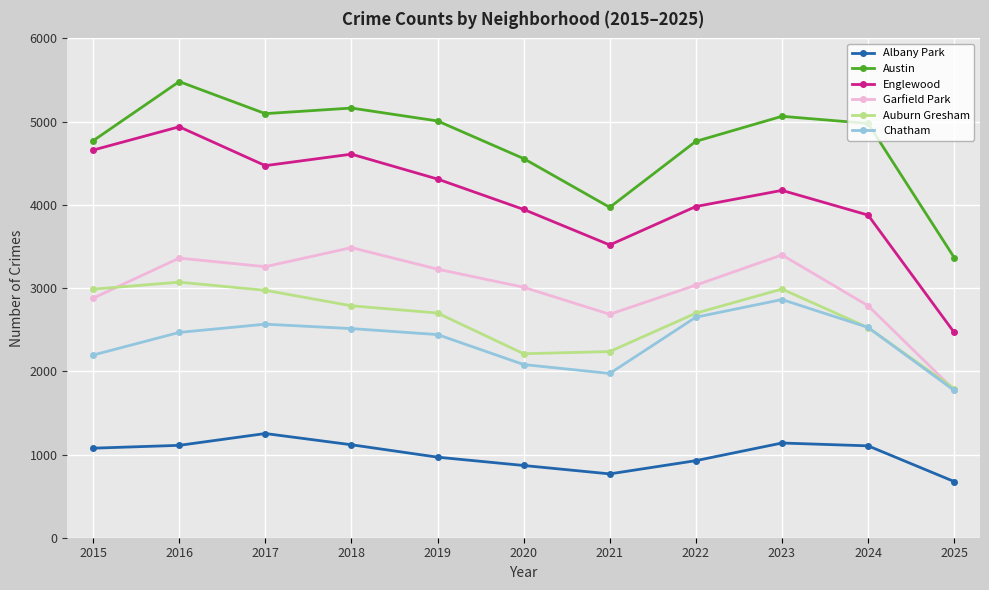

What is the total value across all series at 2023?

19624